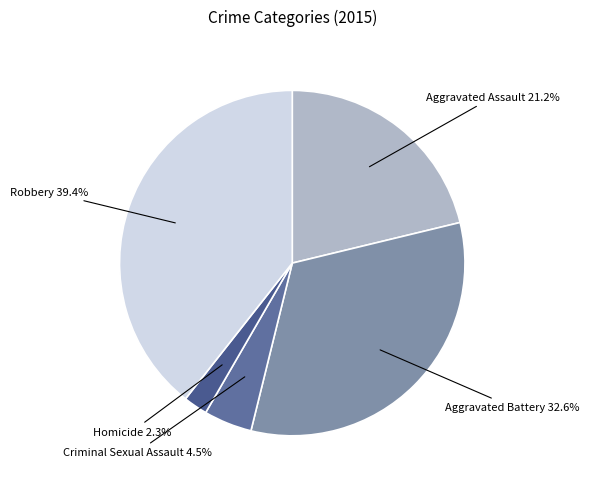

What is the largest slice in the pie chart?

Robbery